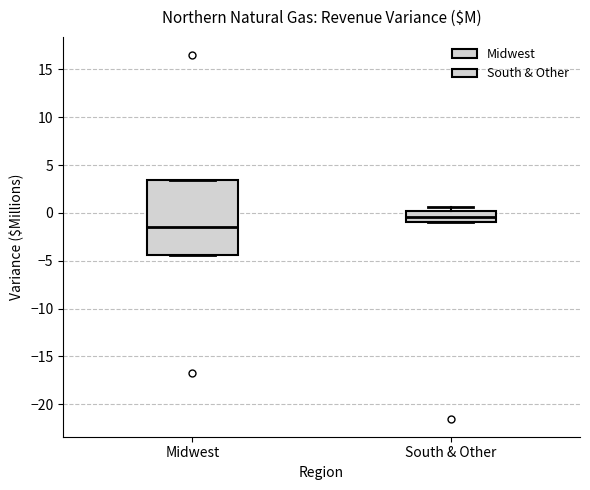

Comparing the boxes themselves (not the whiskers), which one is the tallest?

Midwest